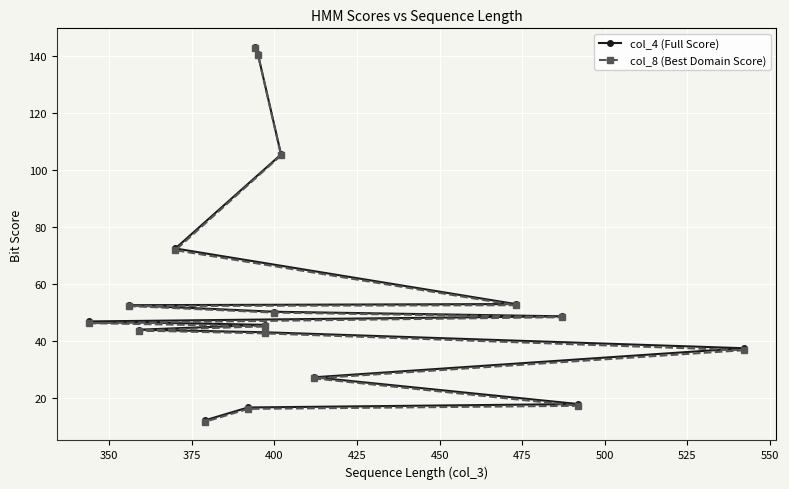

What is the sum of all col_4 (Full Score) values?

954.4